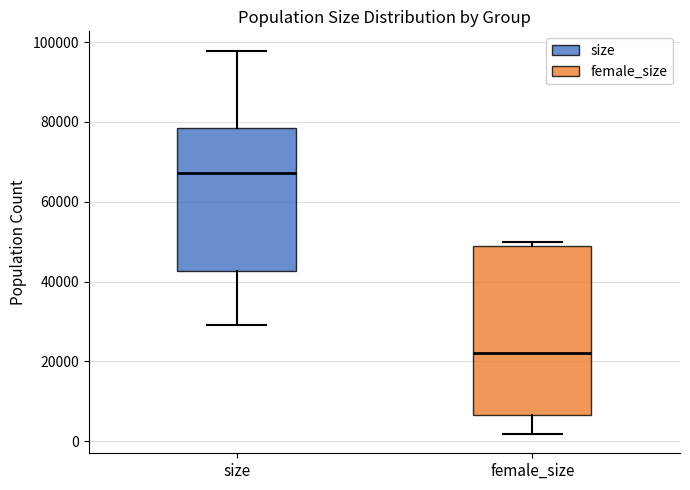

Which box's median line is the highest?

size